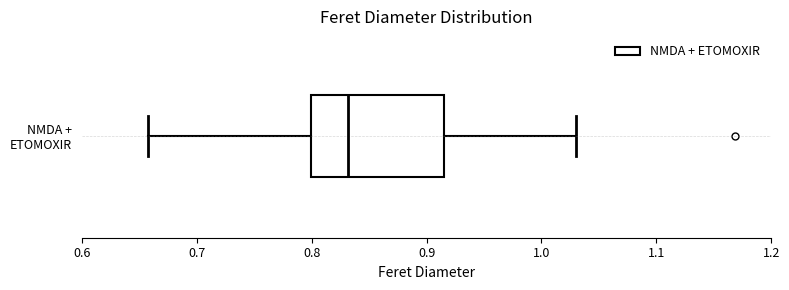

Where does the median line of the box for NMDA + ETOMOXIR sit on the x-axis? The values are not printed on the chart, so give them approximately, as read against the axis.

0.83